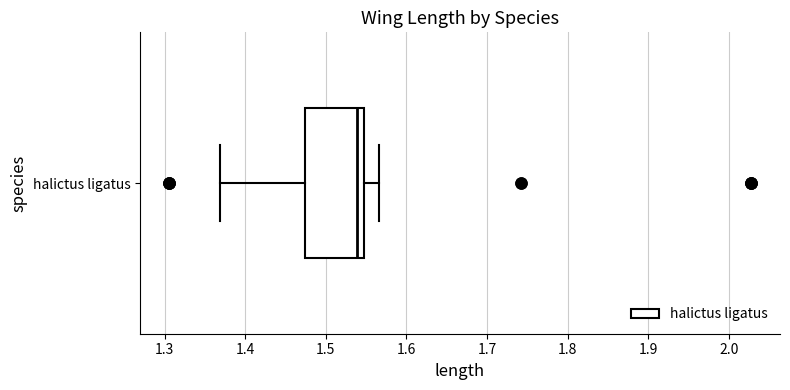

Transcribe this box plot: give where the median line is, the range the box spans, and where the two whiskers end, as read against the x-axis. The values are not printed on the chart, so give them approximately, as read against the axis.

median 1.54, box 1.47 to 1.55, whiskers 1.37 to 1.57